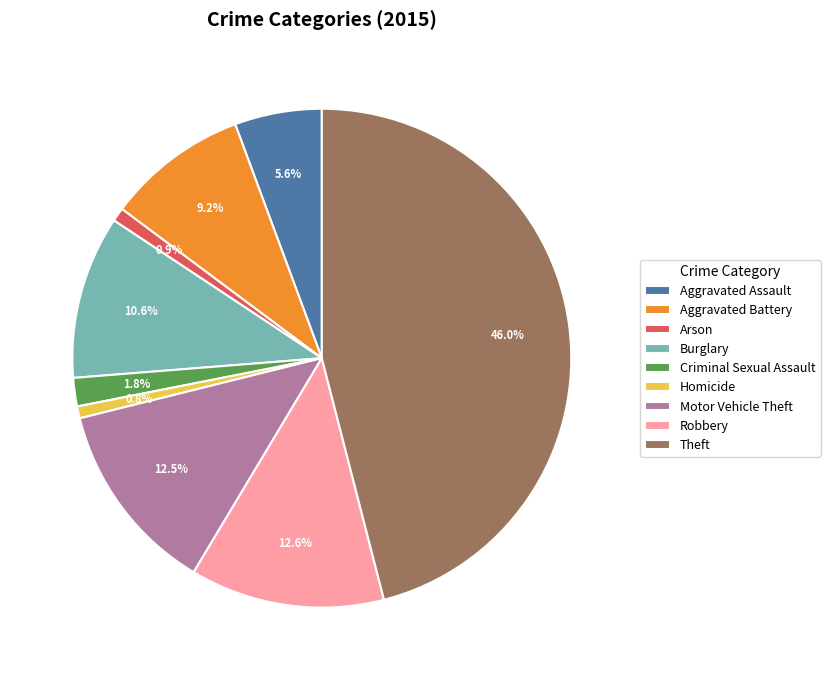

Which slice is the largest?

Theft